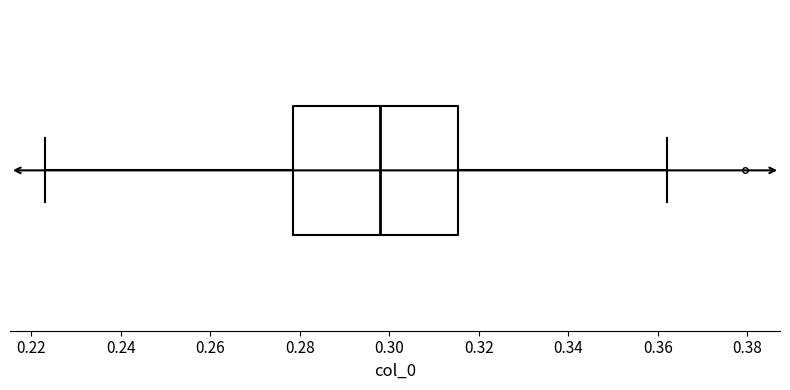

Transcribe this box plot: give where the median line is, the range the box spans, and where the two whiskers end, as read against the x-axis. The values are not printed on the chart, so give them approximately, as read against the axis.

median 0.298, box 0.278 to 0.316, whiskers 0.224 to 0.362